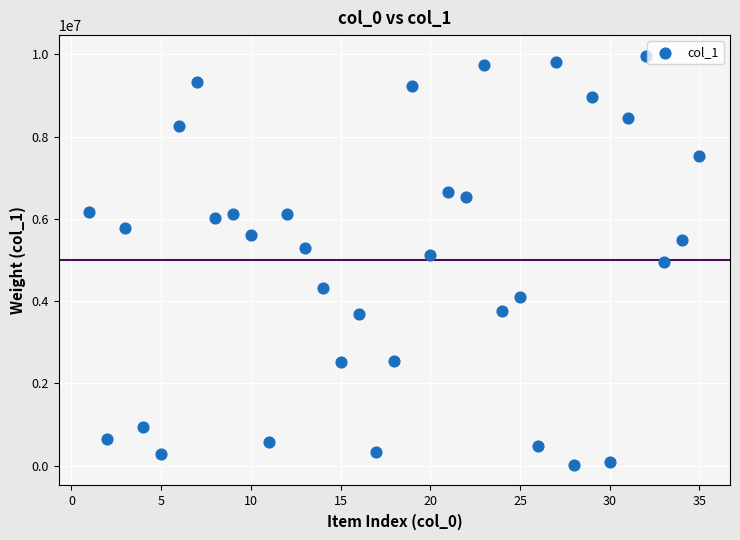

What is the range of X values (max minus min)?

34